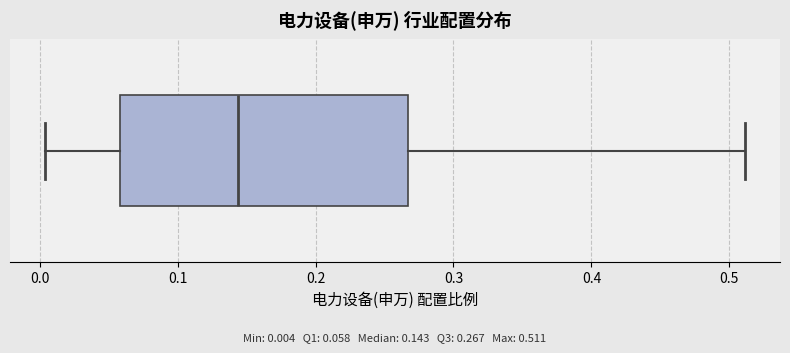

Read this box plot against the x-axis: the position of the median line, the range covered by the box, and the ends of both whiskers. The values are not printed on the chart, so give them approximately, as read against the axis.

median 0.14, box 0.06 to 0.27, whiskers 0.00 to 0.51